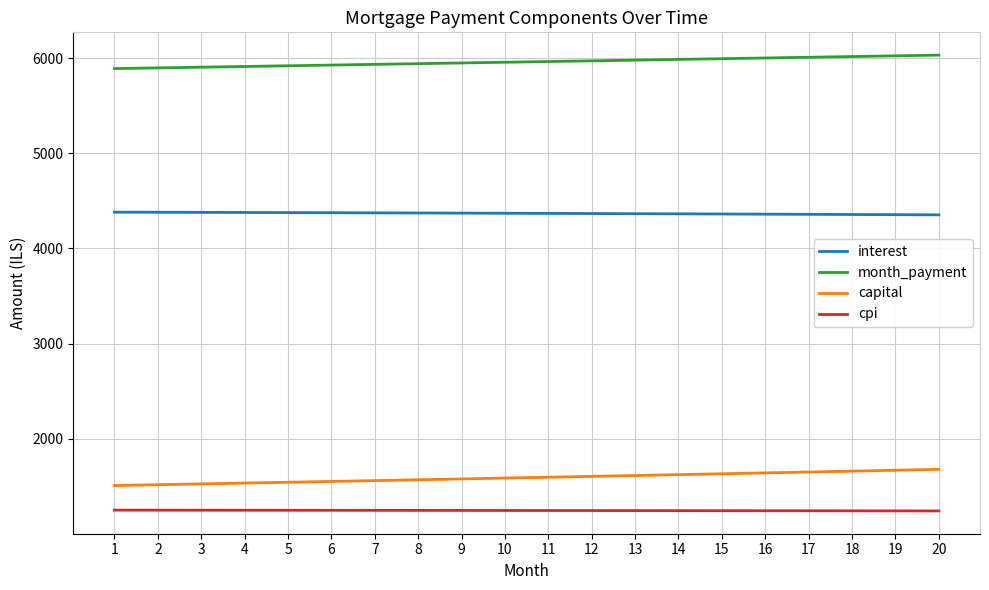

What is the difference between the highest and lowest values at 9?

4701.3